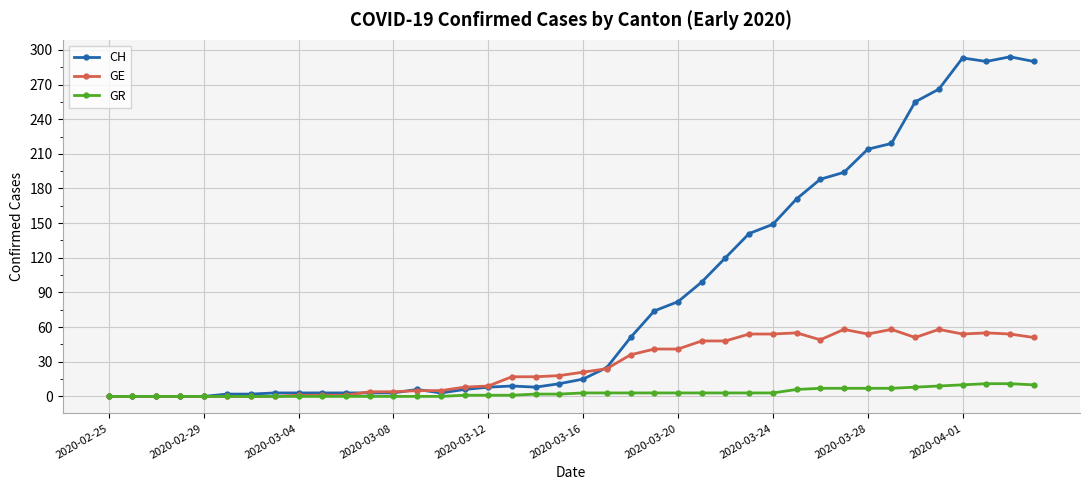

Which series has the widest spread of values?

CH